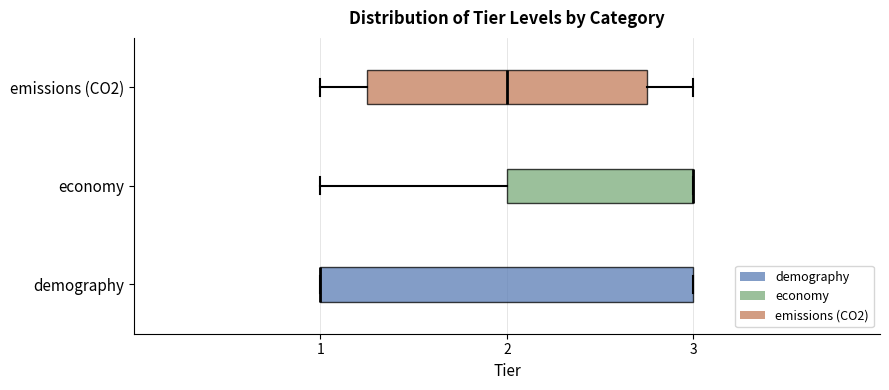

Where is the left edge of the box for emissions (CO2) on the x-axis? The values are not printed on the chart, so give them approximately, as read against the axis.

1.3